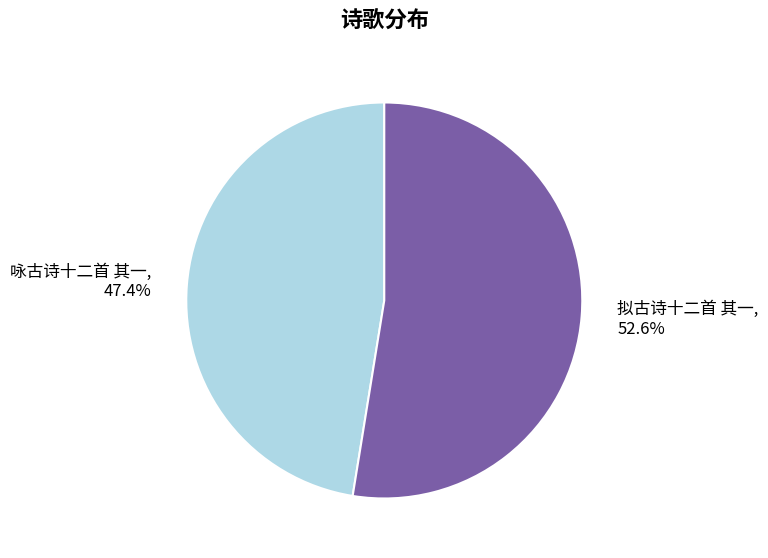

Do 咏古诗十二首 其一 and 拟古诗十二首 其一 together represent more than half of the pie?

Yes